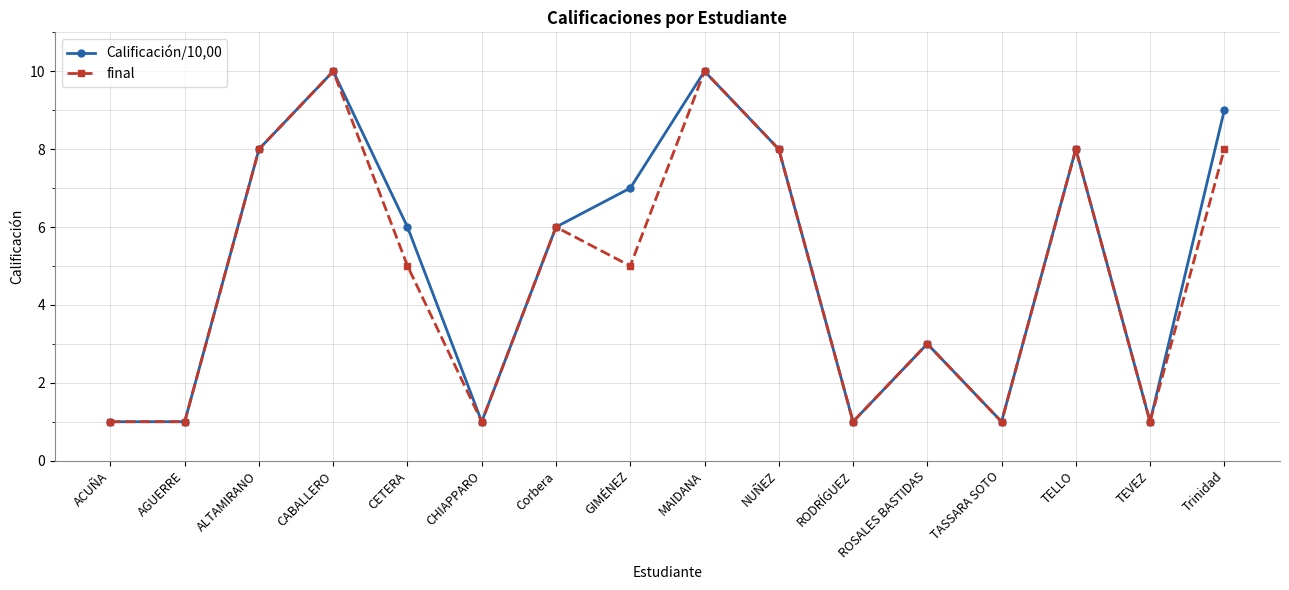

At which category does final reach its first local peak?

CABALLERO